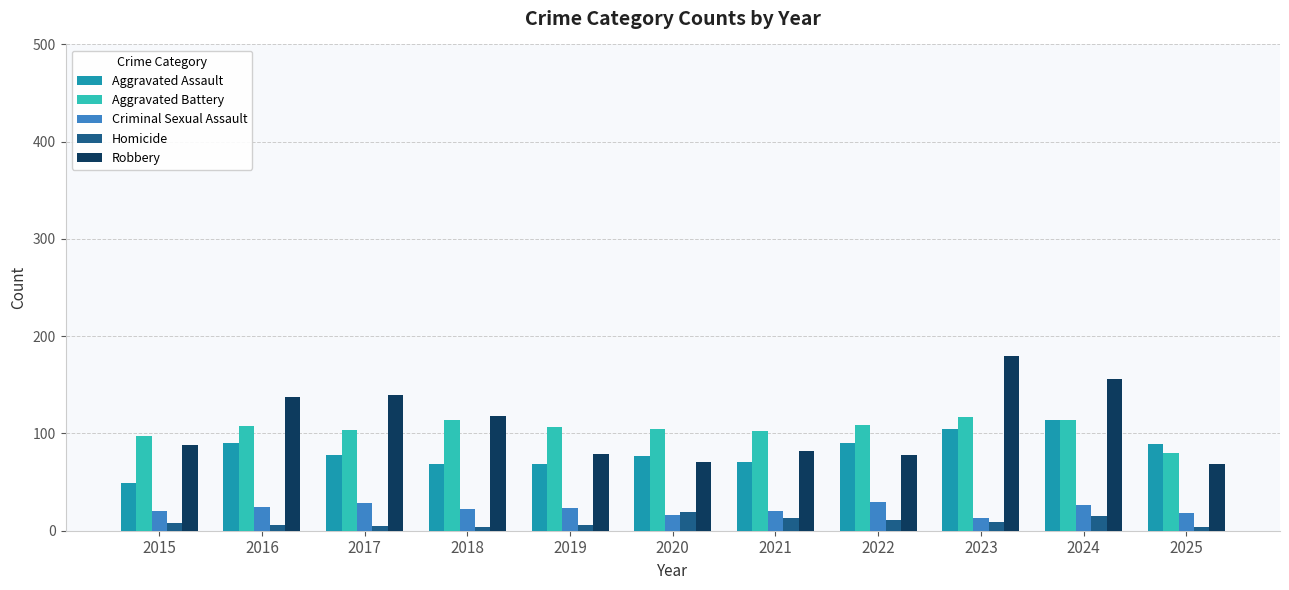

What is the difference between the Homicide values at 2024 and 2016?

9